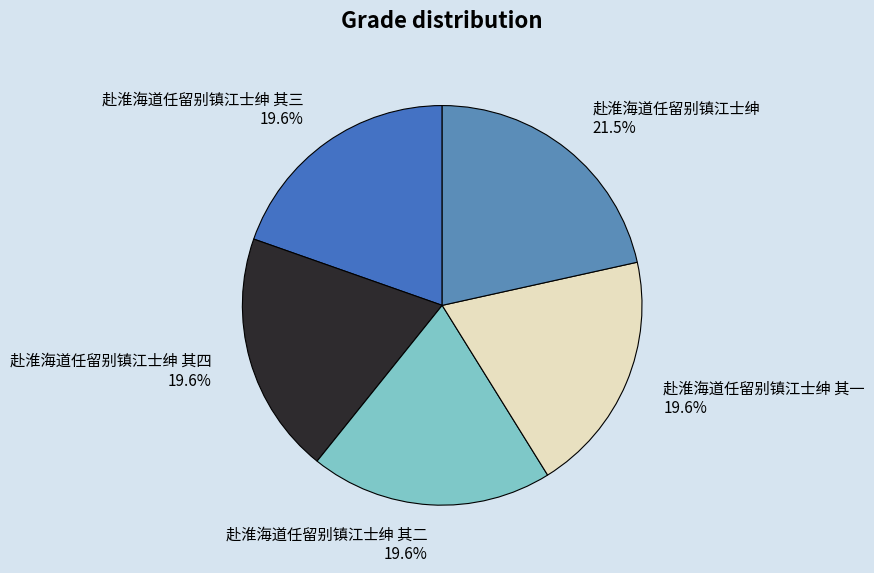

Between 赴淮海道任留别镇江士绅 其二 and 赴淮海道任留别镇江士绅, which is larger?

赴淮海道任留别镇江士绅